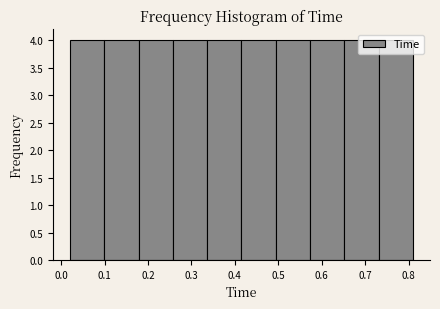

Reading left to right, list every bar in this chart as the range it spans on the x-axis followed by its height. Neither the bar edges nor the heights are printed on the chart, so give them approximately, as read against the axes.

0.02 to 0.10: 4
0.10 to 0.18: 4
0.18 to 0.26: 4
0.26 to 0.34: 4
0.34 to 0.42: 4
0.42 to 0.49: 4
0.49 to 0.57: 4
0.57 to 0.65: 4
0.65 to 0.73: 4
0.73 to 0.81: 4